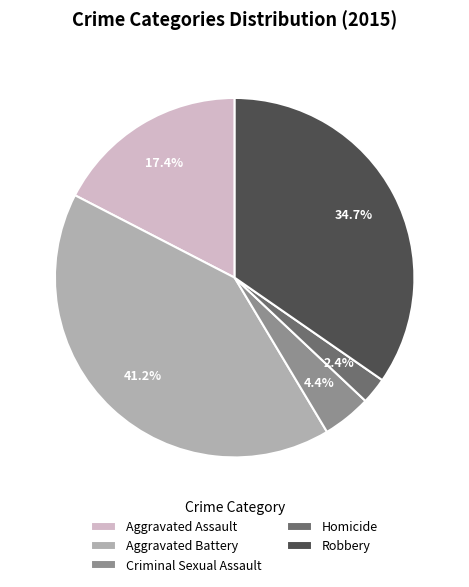

The Homicide slice represents 2% of the pie. True or false?

True